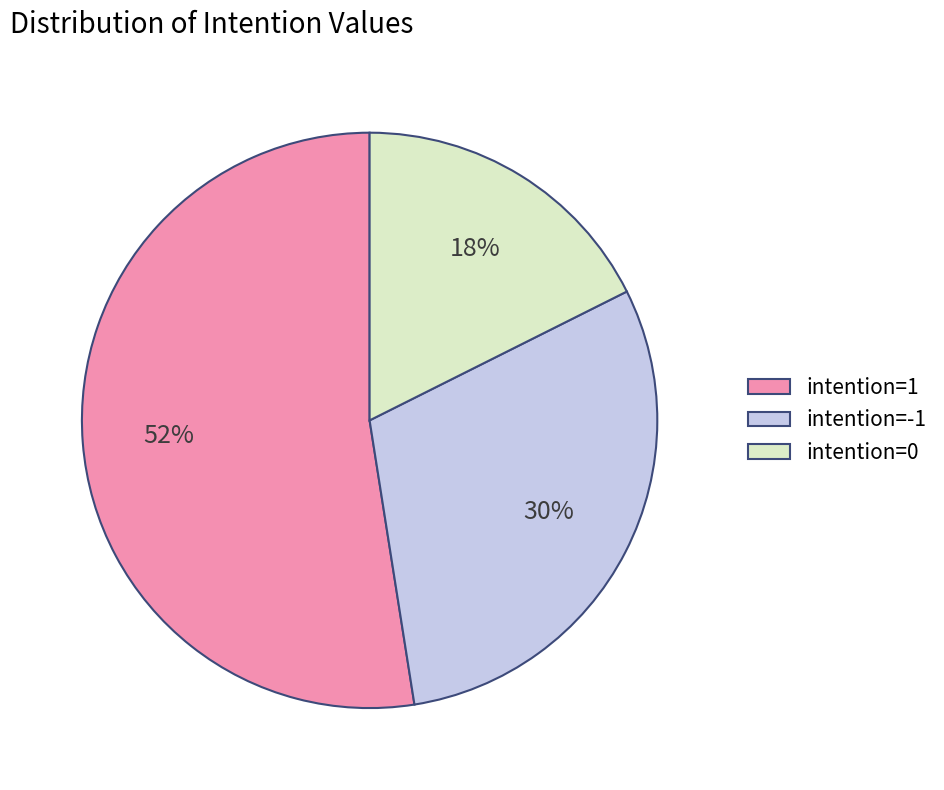

Is there any slice that represents more than half of the pie?

Yes